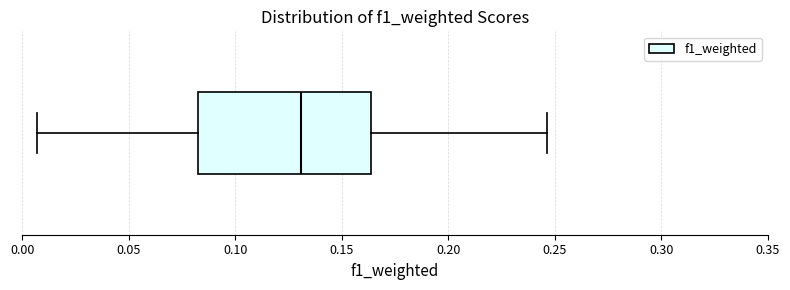

Transcribe this box plot: give where the median line is, the range the box spans, and where the two whiskers end, as read against the x-axis. The values are not printed on the chart, so give them approximately, as read against the axis.

median 0.130, box 0.080 to 0.165, whiskers 0.005 to 0.245